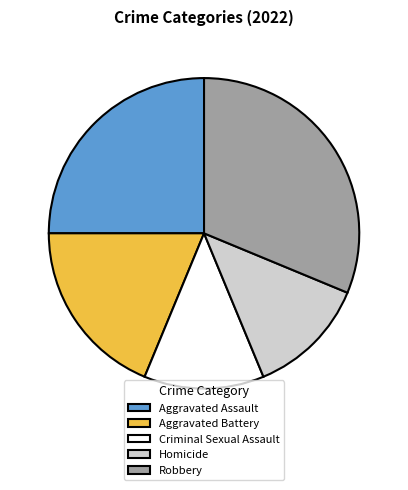

Does Robbery account for over 50% of the chart?

No